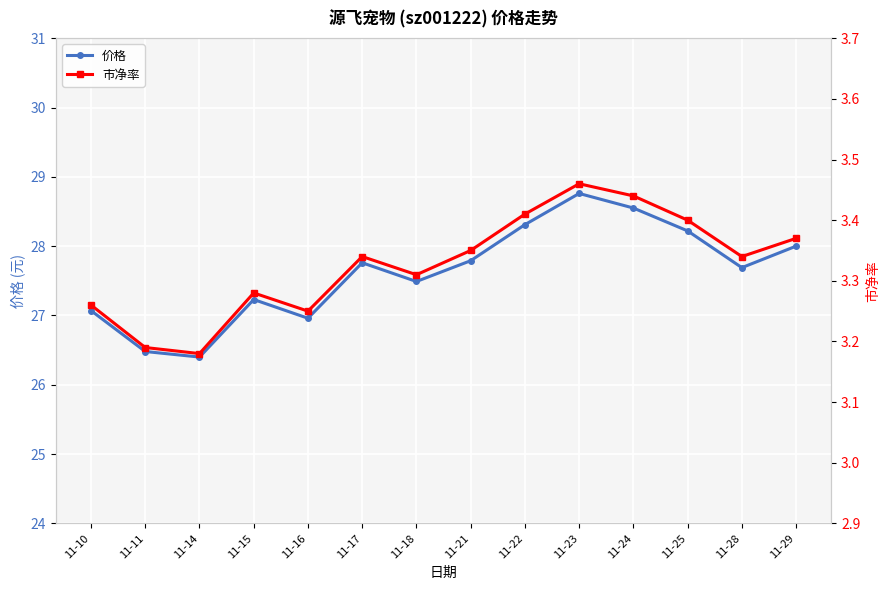

At which label does 价格 reach its peak?

11-23